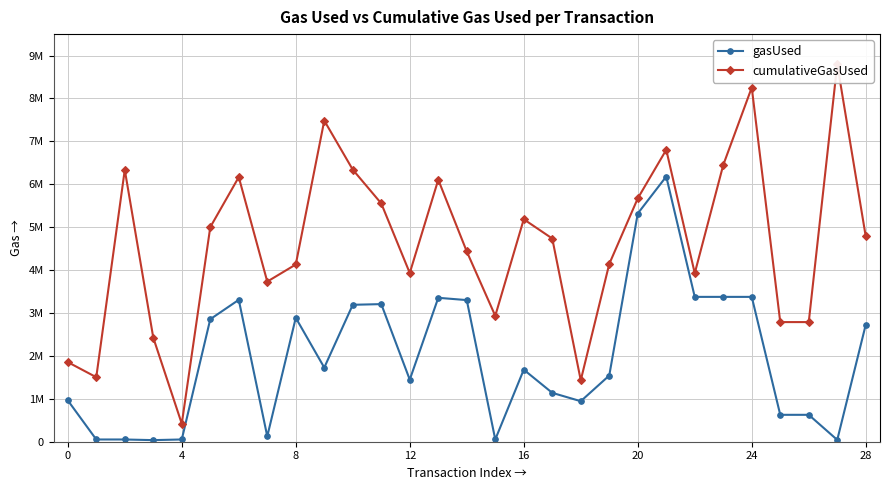

In cumulativeGasUsed, how many points are lower than both neighbors (excluding endpoints)?

7